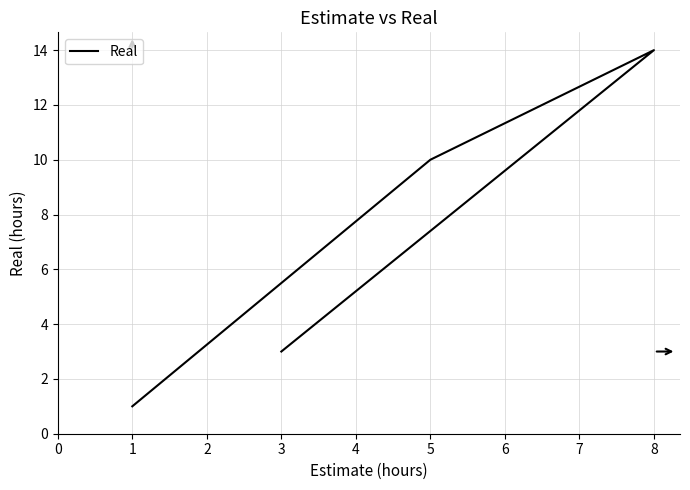

How many data points are above 10?

1